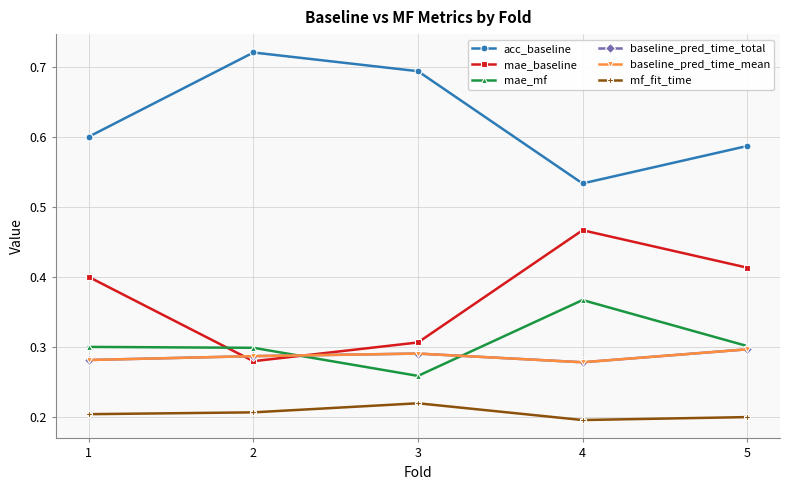

At which category does baseline_pred_time_total reach its first local peak?

3